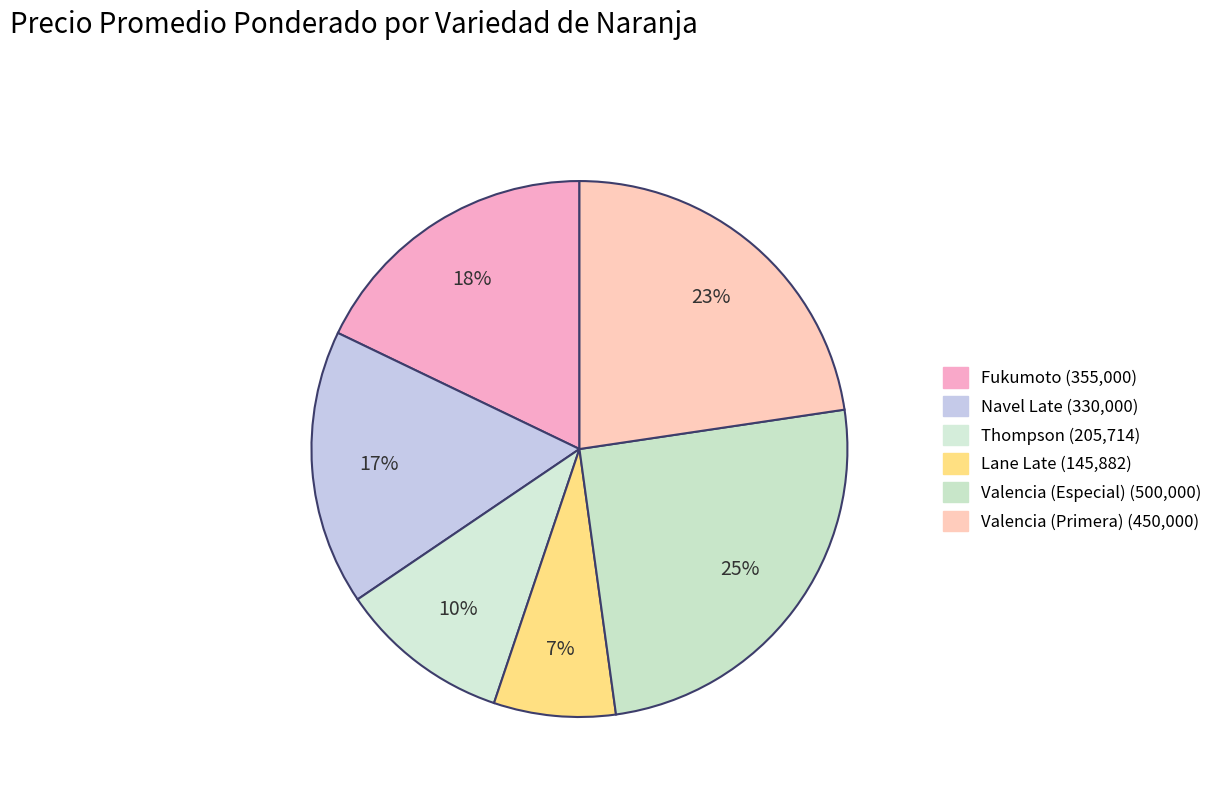

Which category has the biggest portion of the pie?

Valencia (Especial)